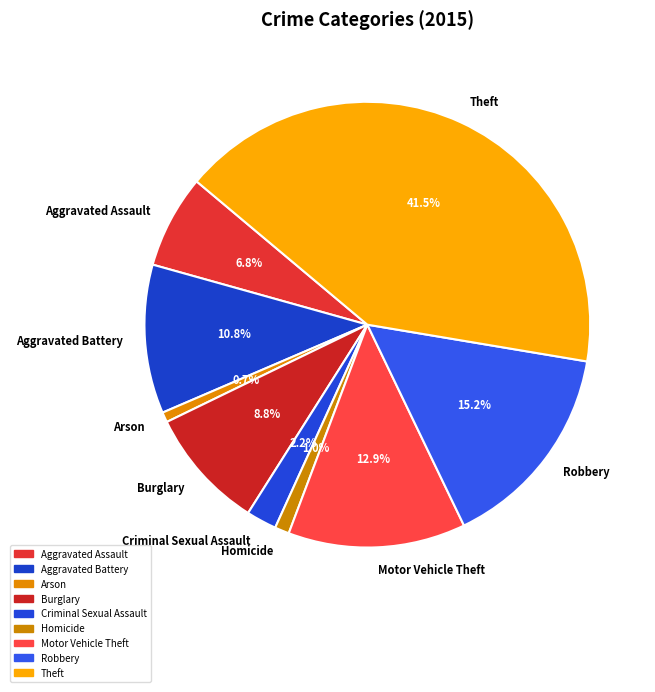

True or false: Robbery accounts for 15% of the total.

True